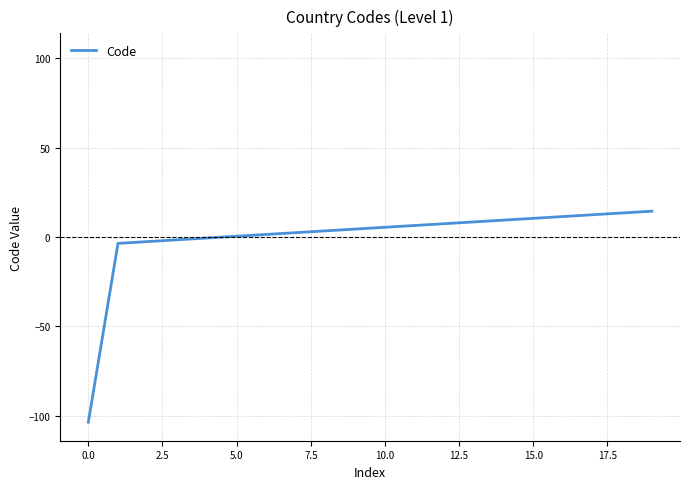

What is the difference between the maximum and minimum values?

118.0